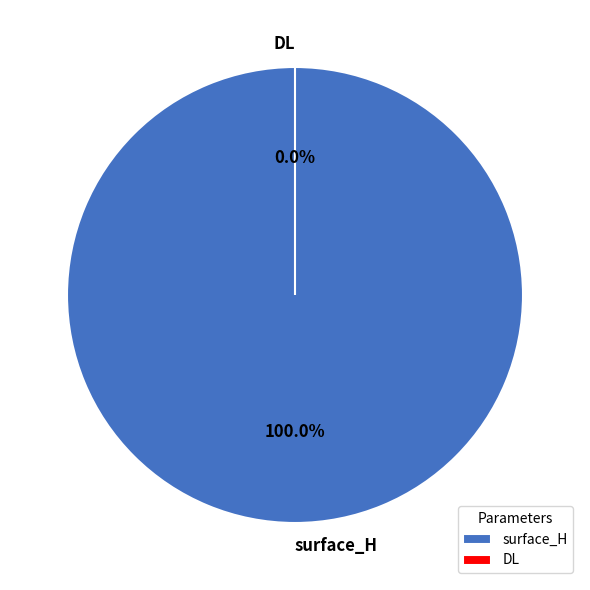

Rank the categories by value from highest to lowest.

surface_H, DL